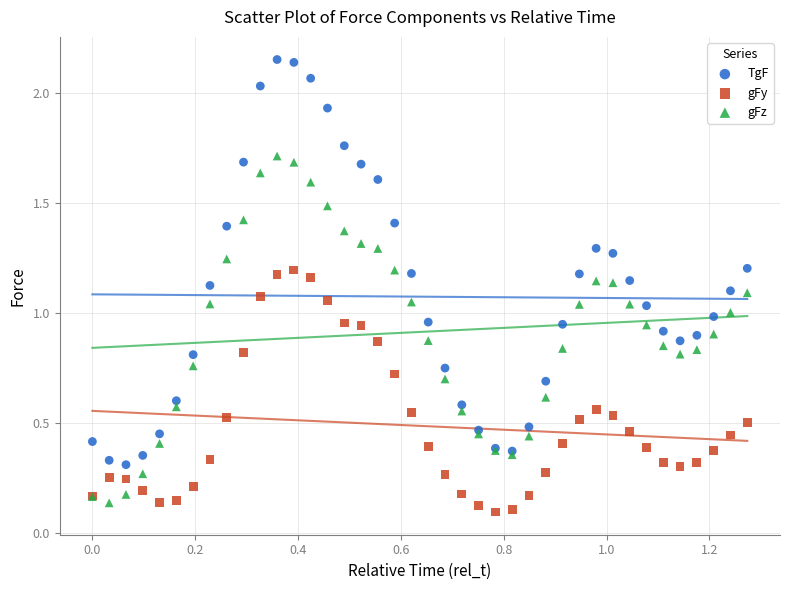

Which series has the largest Y range (max minus min)?

TgF